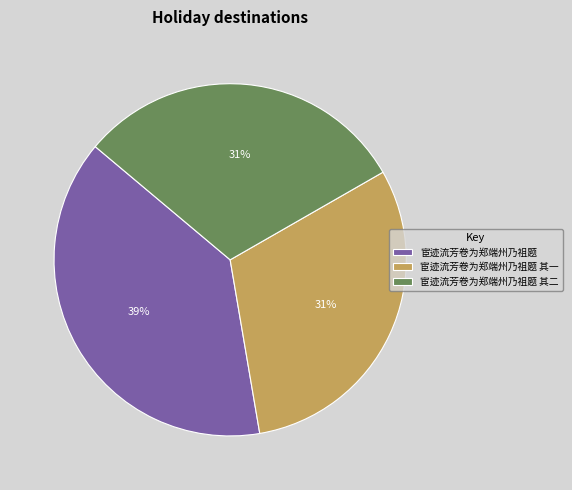

Which category has the biggest portion of the pie?

宦迹流芳卷为郑端州乃祖题